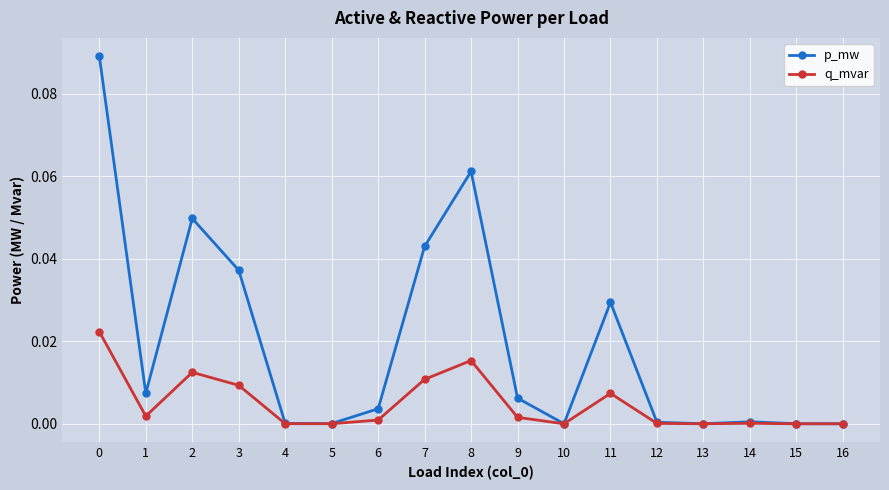

True or false: q_mvar has more than 1 interior local peaks.

True